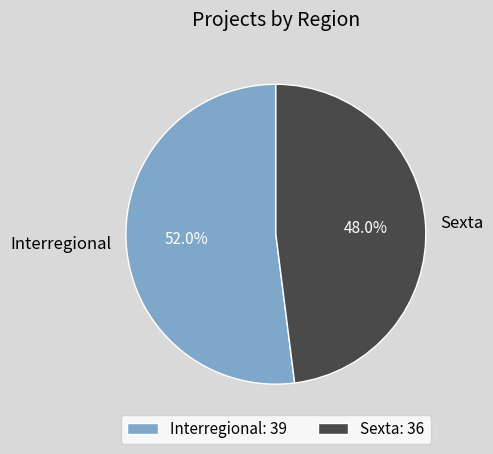

To the nearest percent, what percentage of the pie is Interregional?

52%